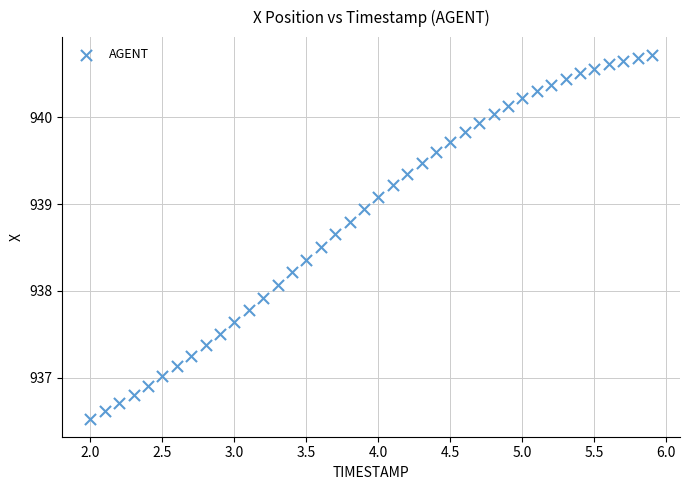

What is the range of Y values (max minus min)?

4.2